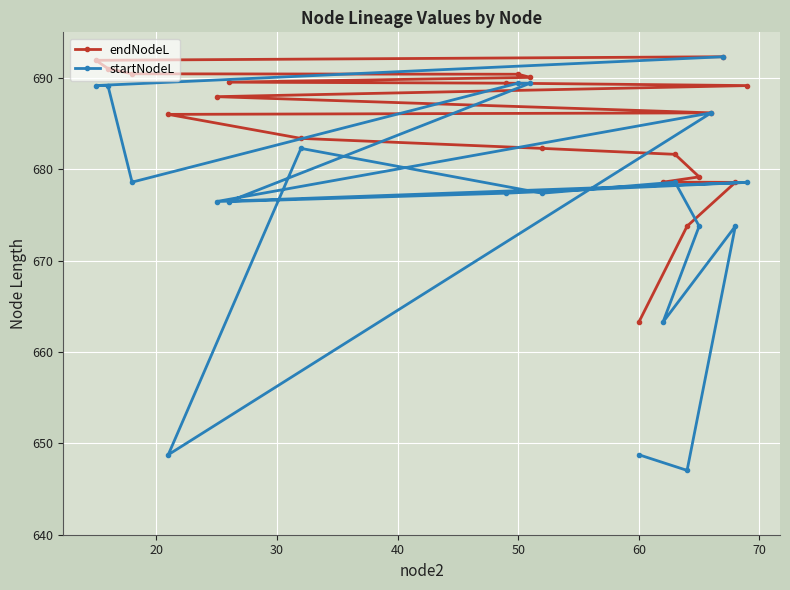

Reading right to left, what are all the values shown in this chart?

endNodeL: 692.3	691.9	691.0	690.5	690.4	690.1	689.5	689.4	689.2	688.0	686.2	686.0	683.4	682.3	681.6	679.2	678.6	678.6	673.8	663.3
startNodeL: 692.3	689.2	689.2	678.6	689.4	689.4	676.5	677.4	678.6	676.5	686.2	648.8	682.3	677.4	678.6	673.8	663.3	673.8	647.0	648.8